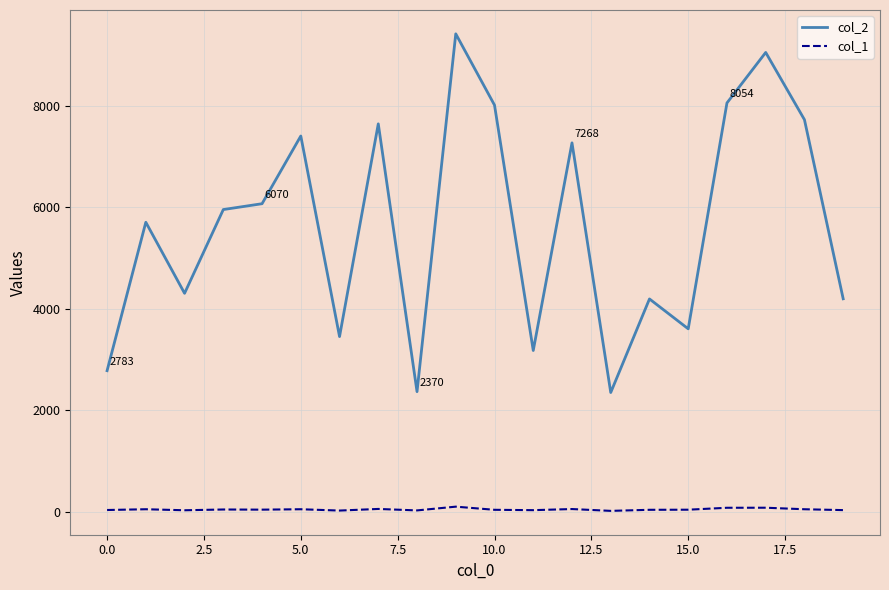

True or false: col_2 and col_1 intersect in this chart.

False